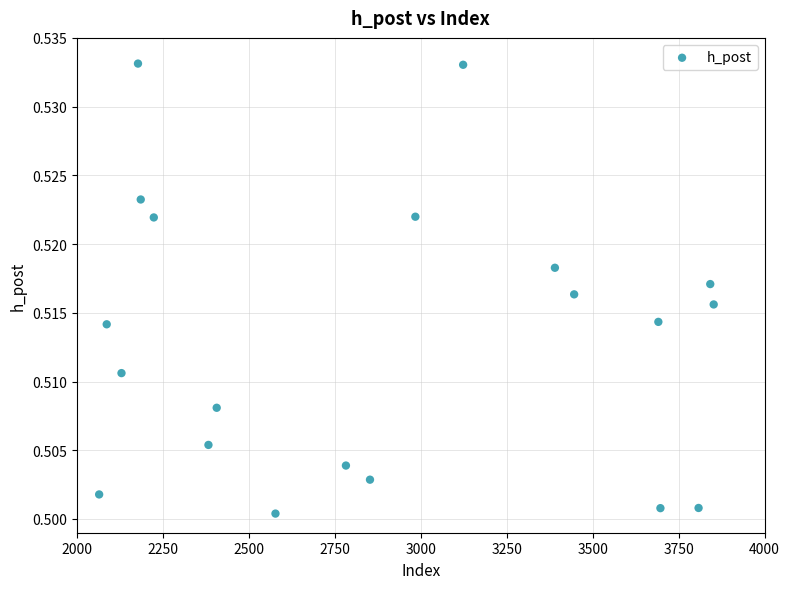

What is the range of X values (max minus min)?

1788.0